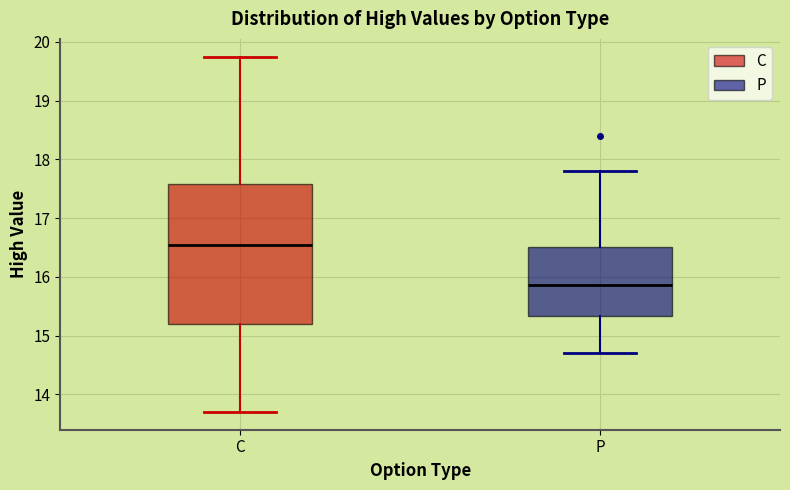

Reading left to right, transcribe this box plot: for each box, give where its median line is, the range the box spans, and where its two whiskers end, as read against the y-axis. The values are not printed on the chart, so give them approximately, as read against the axis.

C: median 16.5, box 15.2 to 17.6, whiskers 13.7 to 19.8
P: median 15.9, box 15.3 to 16.5, whiskers 14.7 to 17.8